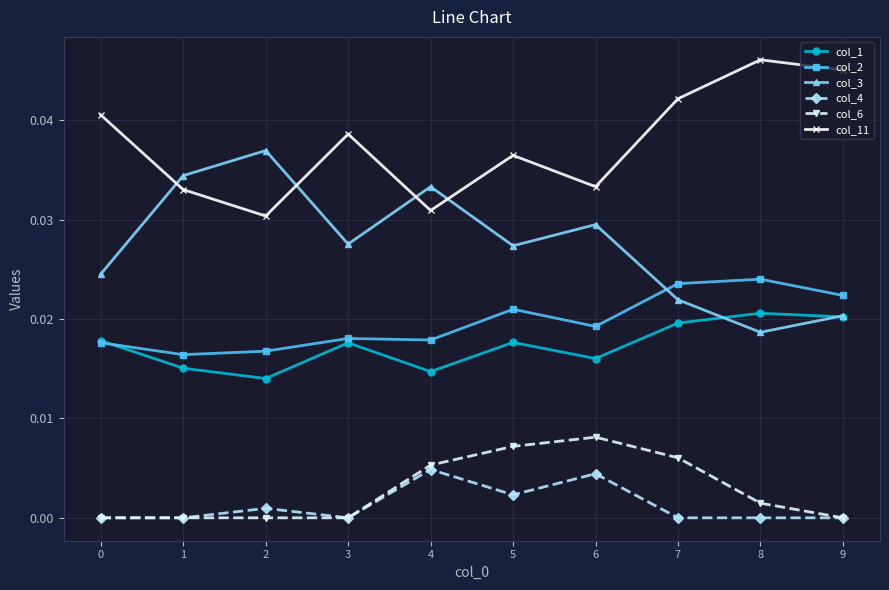

Is the value of col_3 at 3 greater than the value of col_4 at 3?

Yes